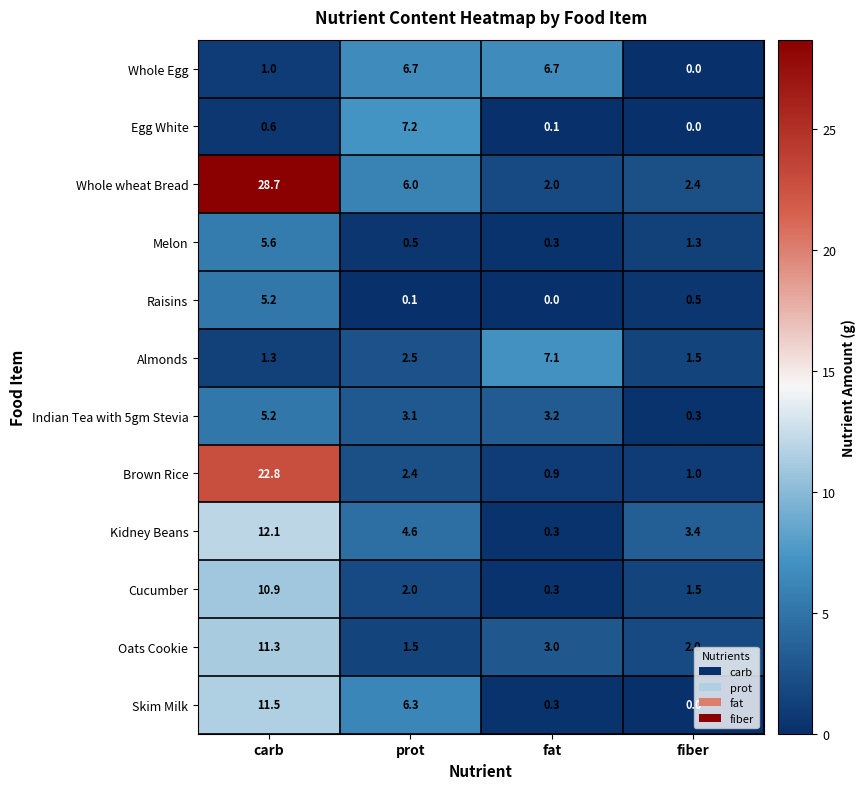

What is the maximum value shown in the chart?

28.7